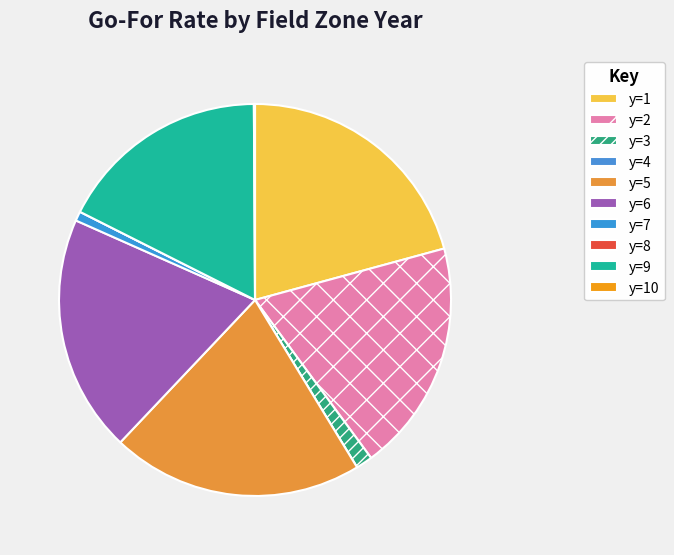

Between y=2 and y=8, which is larger?

y=2